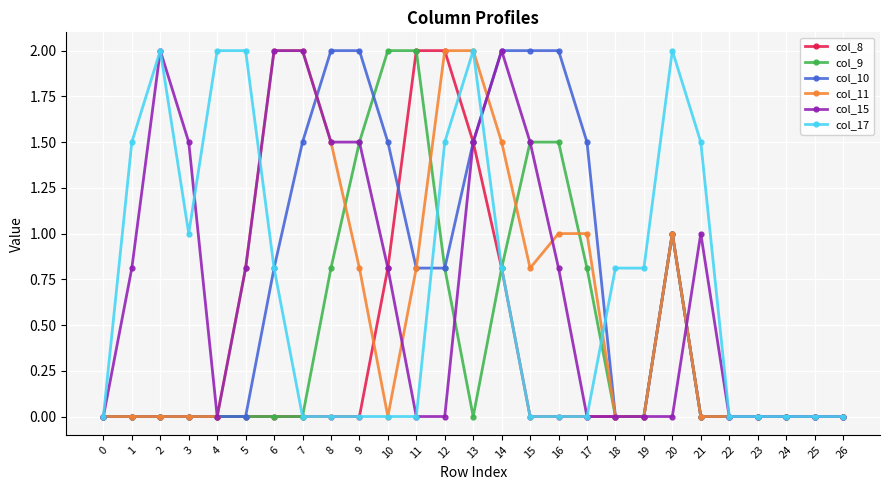

Is it true that col_10 equals 0.0 at 5?

True